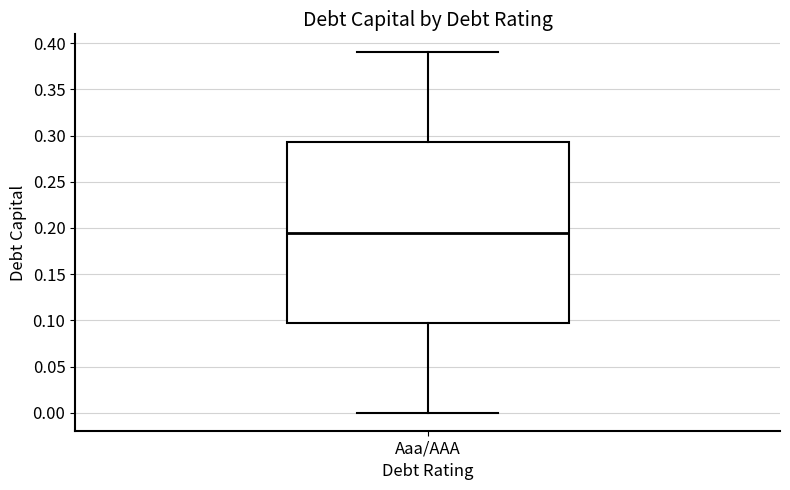

Transcribe this box plot: give where the median line is, the range the box spans, and where the two whiskers end, as read against the y-axis. The values are not printed on the chart, so give them approximately, as read against the axis.

median 0.195, box 0.100 to 0.295, whiskers 0.000 to 0.390